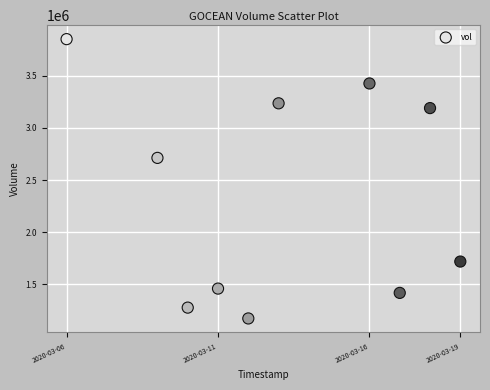

What is the range of Y values (max minus min)?

2681300